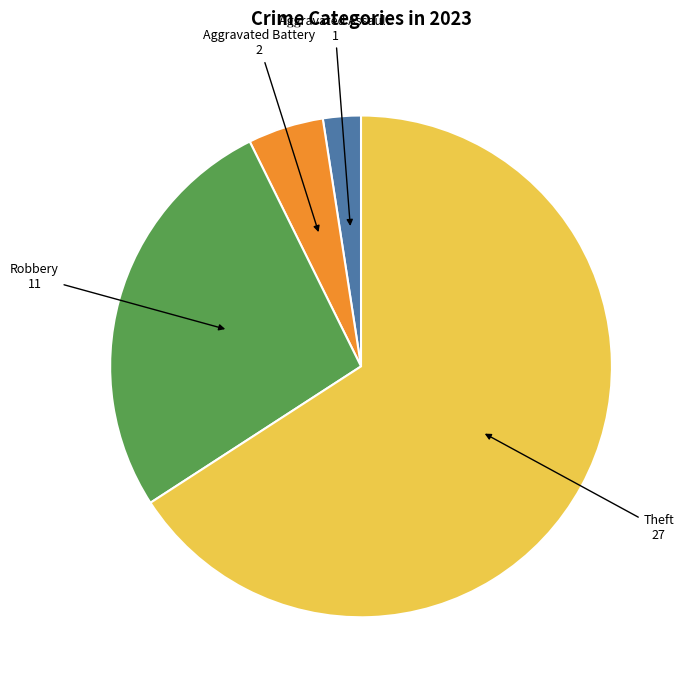

Is there any slice that represents more than half of the pie?

Yes